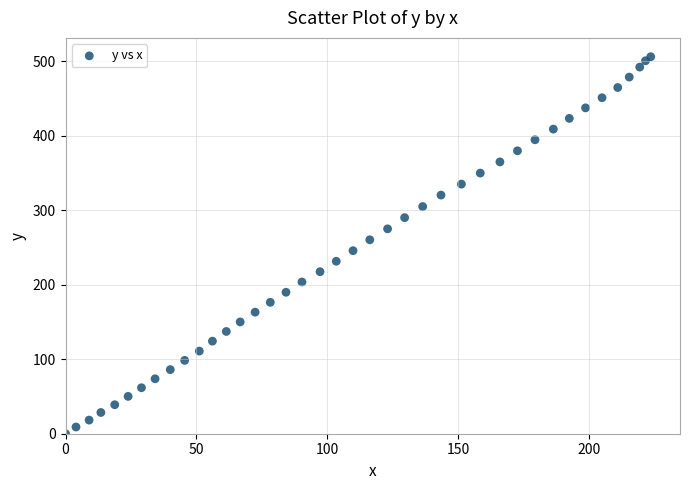

What is the range of Y values (max minus min)?

505.8